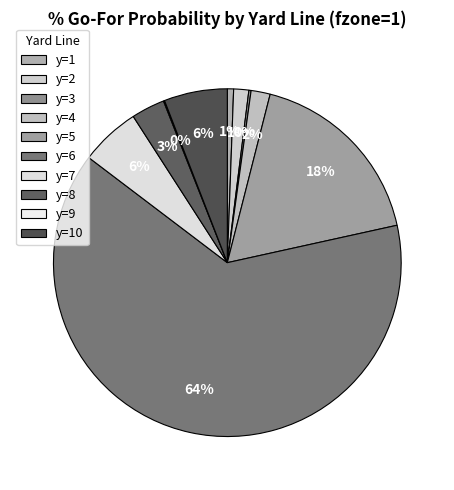

What portion of the pie excludes y=10?

94.1%